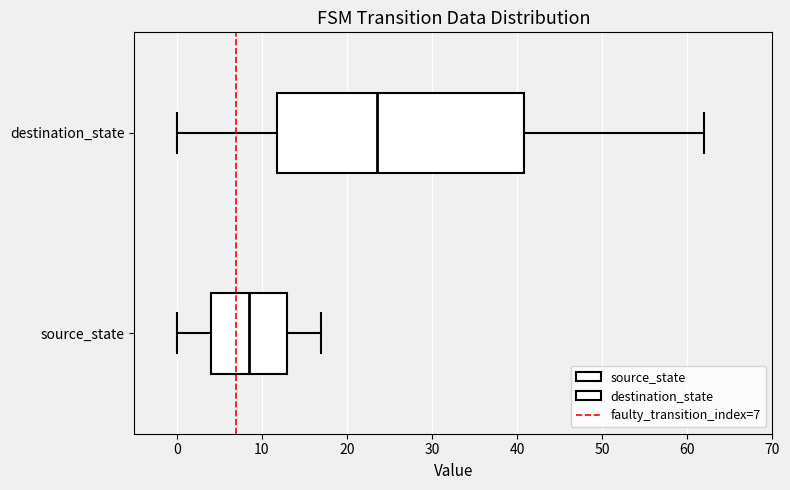

Reading bottom to top, transcribe this box plot: for each box, give where its median line is, the range the box spans, and where its two whiskers end, as read against the x-axis. The values are not printed on the chart, so give them approximately, as read against the axis.

source_state: median 9, box 4 to 13, whiskers 0 to 17
destination_state: median 24, box 12 to 41, whiskers 0 to 62